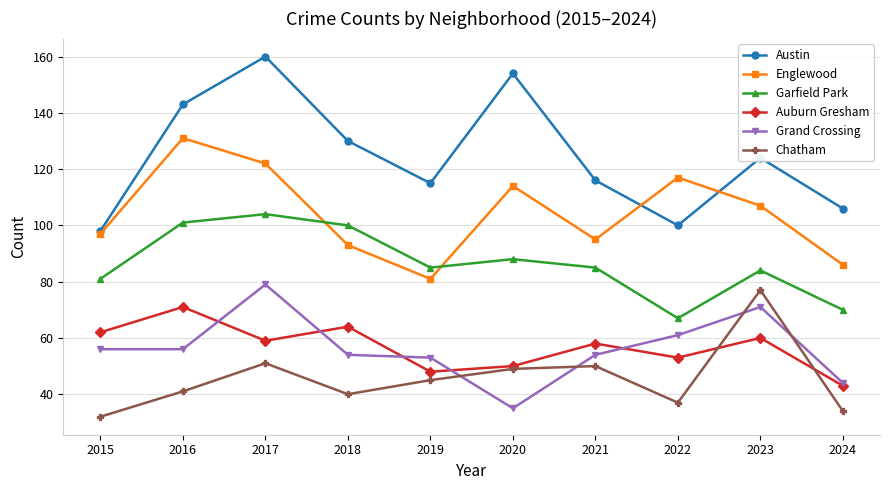

Reading left to right, extract all data points from this chart.

Austin: 2015=98	2016=143	2017=160	2018=130	2019=115	2020=154	2021=116	2022=100	2023=124	2024=106
Englewood: 2015=97	2016=131	2017=122	2018=93	2019=81	2020=114	2021=95	2022=117	2023=107	2024=86
Garfield Park: 2015=81	2016=101	2017=104	2018=100	2019=85	2020=88	2021=85	2022=67	2023=84	2024=70
Auburn Gresham: 2015=62	2016=71	2017=59	2018=64	2019=48	2020=50	2021=58	2022=53	2023=60	2024=43
Grand Crossing: 2015=56	2016=56	2017=79	2018=54	2019=53	2020=35	2021=54	2022=61	2023=71	2024=44
Chatham: 2015=32	2016=41	2017=51	2018=40	2019=45	2020=49	2021=50	2022=37	2023=77	2024=34